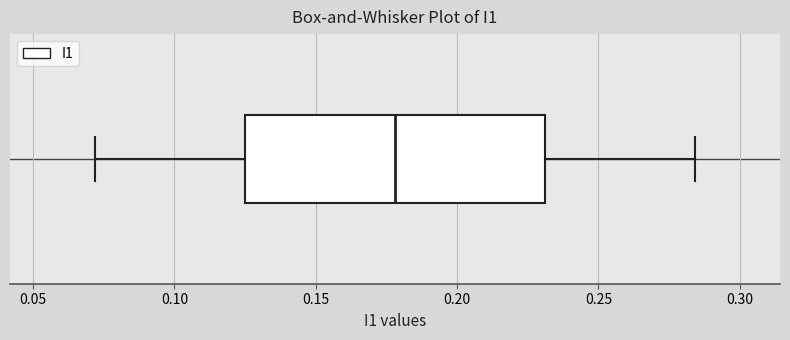

Read this box plot against the x-axis: the position of the median line, the range covered by the box, and the ends of both whiskers. The values are not printed on the chart, so give them approximately, as read against the axis.

median 0.180, box 0.125 to 0.230, whiskers 0.070 to 0.285